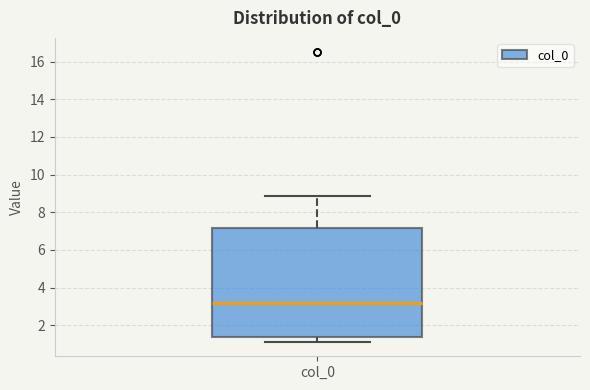

Transcribe this box plot: give where the median line is, the range the box spans, and where the two whiskers end, as read against the y-axis. The values are not printed on the chart, so give them approximately, as read against the axis.

median 3.2, box 1.4 to 7.2, whiskers 1.2 to 8.8